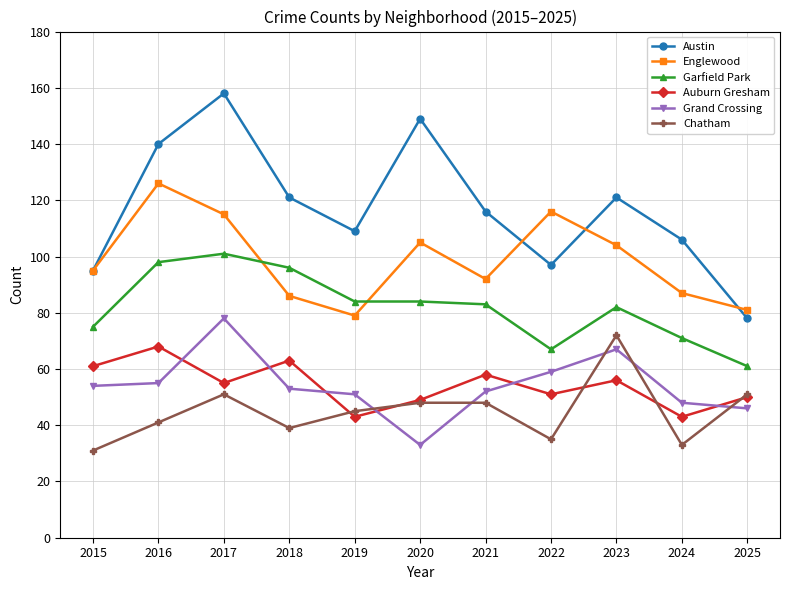

What is the maximum value for Englewood?

126